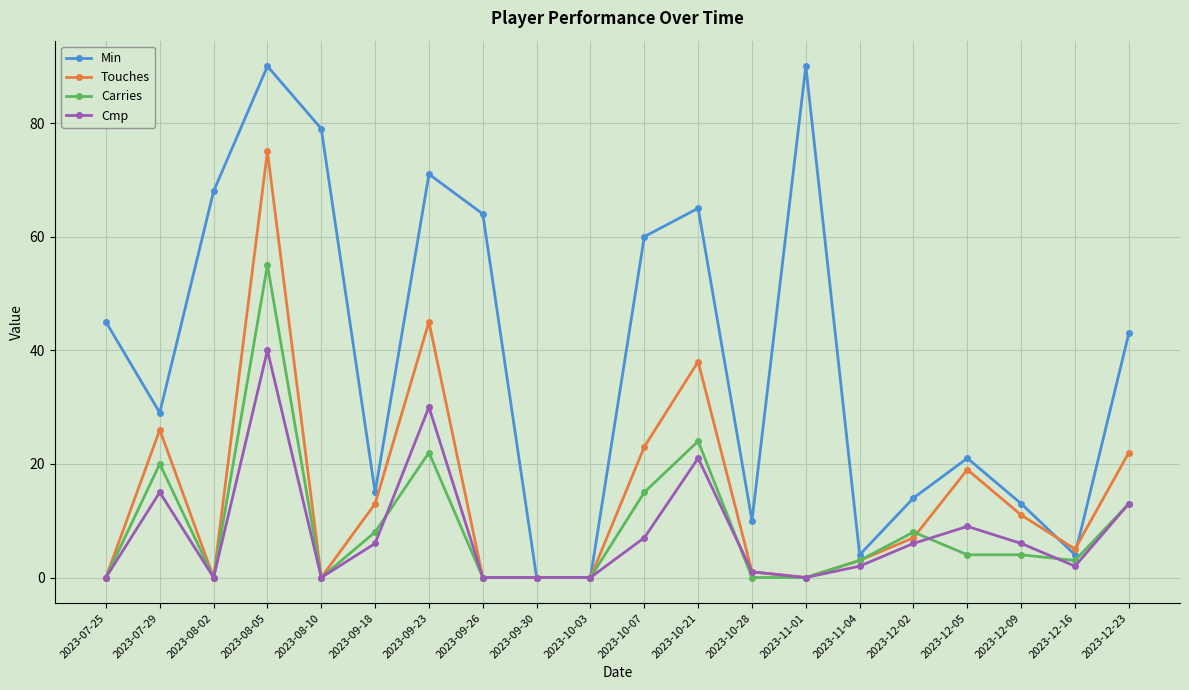

True or false: Touches has more than 1 interior local peaks.

True